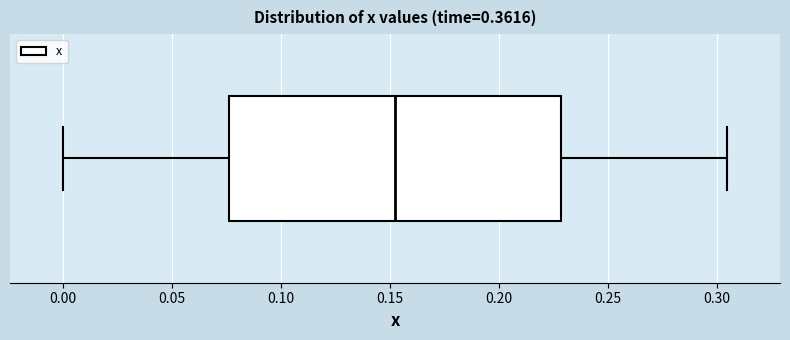

Where is the right edge of the box on the x-axis? The values are not printed on the chart, so give them approximately, as read against the axis.

0.230